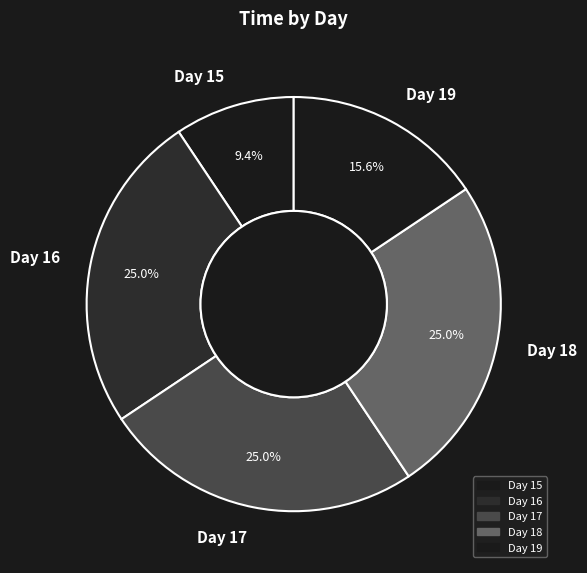

Which slice is the smallest?

Day 15